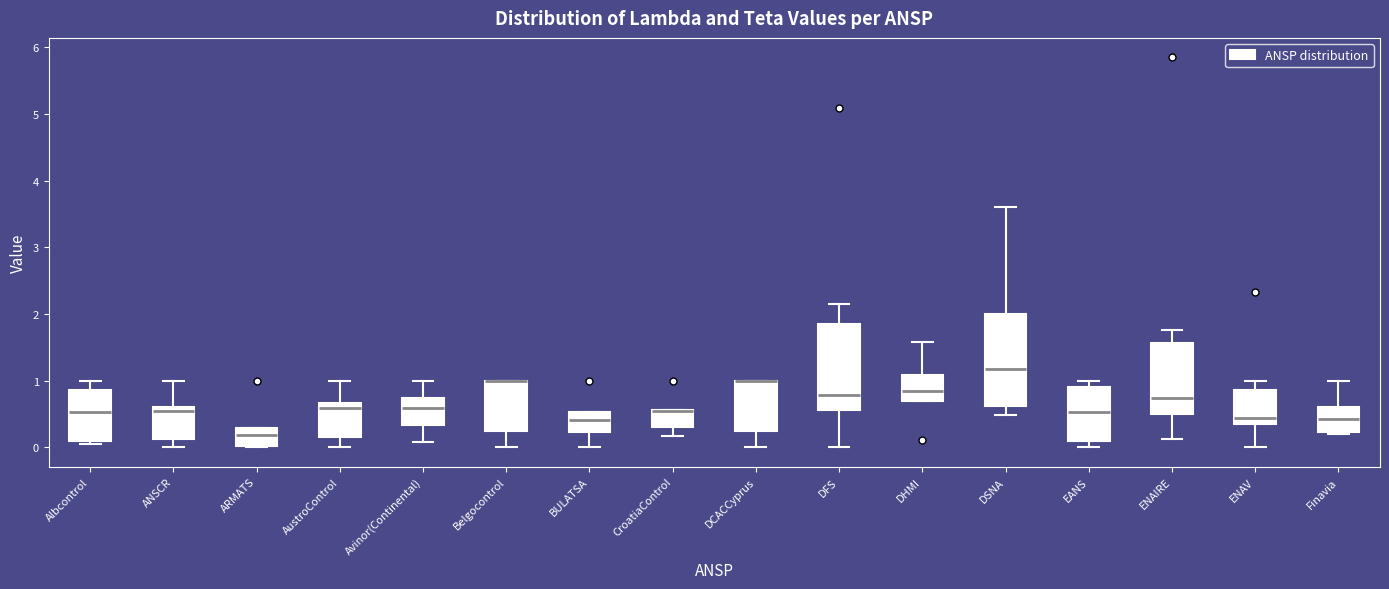

Reading left to right, read every box against the y-axis: the position of its median line, the range the box covers, and the ends of its whiskers. The values are not printed on the chart, so give them approximately, as read against the axis.

Albcontrol: median 0.5, box 0.1 to 0.9, whiskers 0.1 (just below the box's lower edge) to 1.0
ANSCR: median 0.5, box 0.1 to 0.6, whiskers 0.0 to 1.0
ARMATS: median 0.2, box 0.0 to 0.3, whiskers 0.0 to 0.3
AustroControl: median 0.6, box 0.1 to 0.7, whiskers 0.0 to 1.0
Avinor(Continental): median 0.6, box 0.3 to 0.7, whiskers 0.1 to 1.0
Belgocontrol: median 1.0 (drawn on the box's upper edge), box 0.3 to 1.0, whiskers 0.0 to 1.0
BULATSA: median 0.4, box 0.2 to 0.5, whiskers 0.0 to 0.5
CroatiaControl: median 0.5 (drawn on the box's upper edge), box 0.3 to 0.6, whiskers 0.2 to 0.6
DCACCyprus: median 1.0 (drawn on the box's upper edge), box 0.3 to 1.0, whiskers 0.0 to 1.0
DFS: median 0.8, box 0.6 to 1.9, whiskers 0.0 to 2.1
DHMI: median 0.8, box 0.7 to 1.1, whiskers 0.7 to 1.6
DSNA: median 1.2, box 0.6 to 2.0, whiskers 0.5 to 3.6
EANS: median 0.5, box 0.1 to 0.9, whiskers 0.0 to 1.0
ENAIRE: median 0.7, box 0.5 to 1.6, whiskers 0.1 to 1.8
ENAV: median 0.4 (just above the box's lower edge), box 0.4 to 0.9, whiskers 0.0 to 1.0
Finavia: median 0.4, box 0.2 to 0.6, whiskers 0.2 (just below the box's lower edge) to 1.0